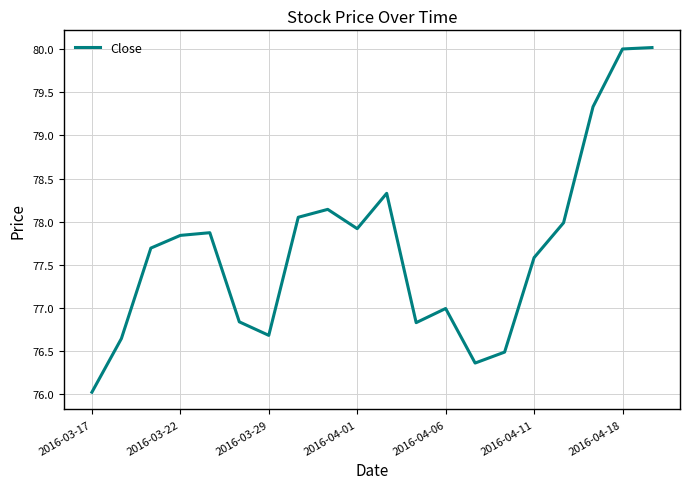

What is the smallest value displayed?

76.0